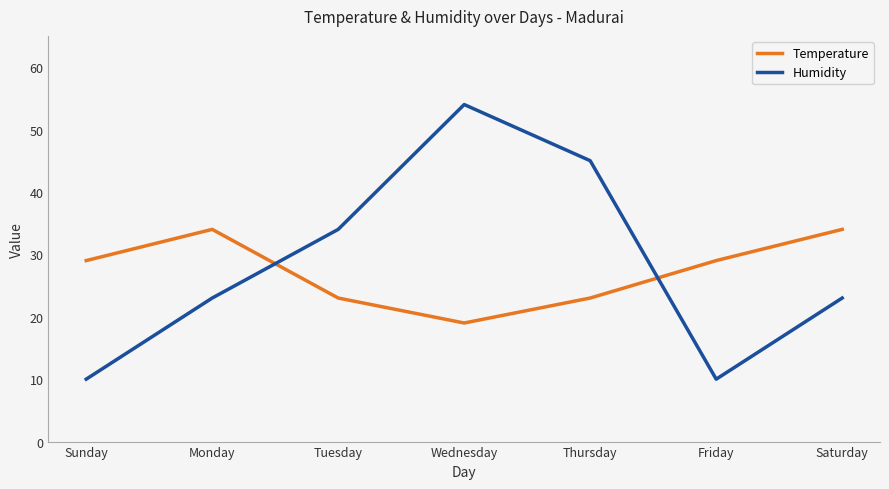

What is the sum of all Humidity values?

199